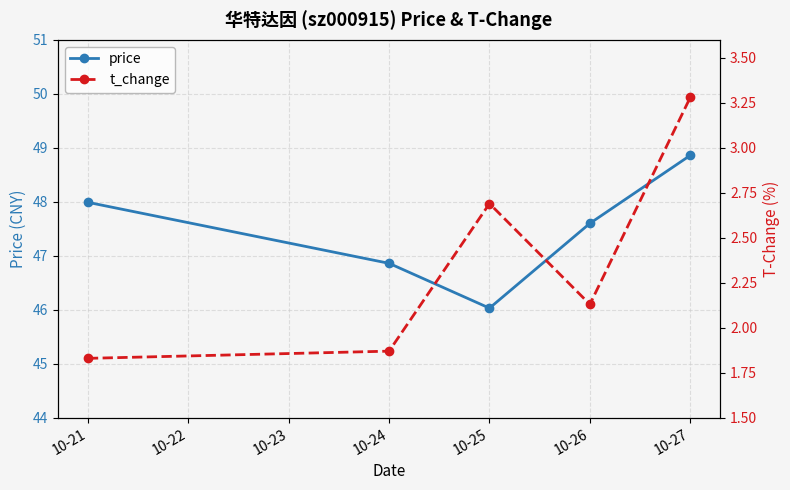

Which series changed the most between 10-22 and 10-24?

price